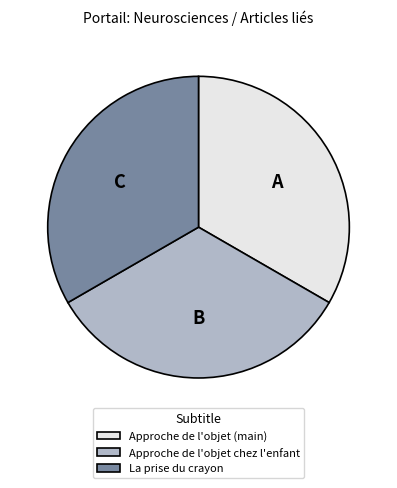

How many slices are in this pie chart?

3